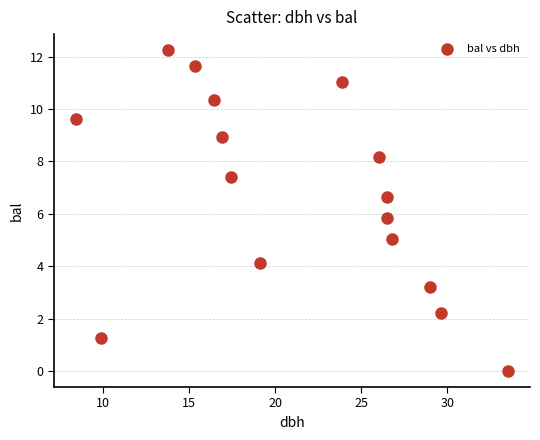

What is the range of X values (max minus min)?

25.1